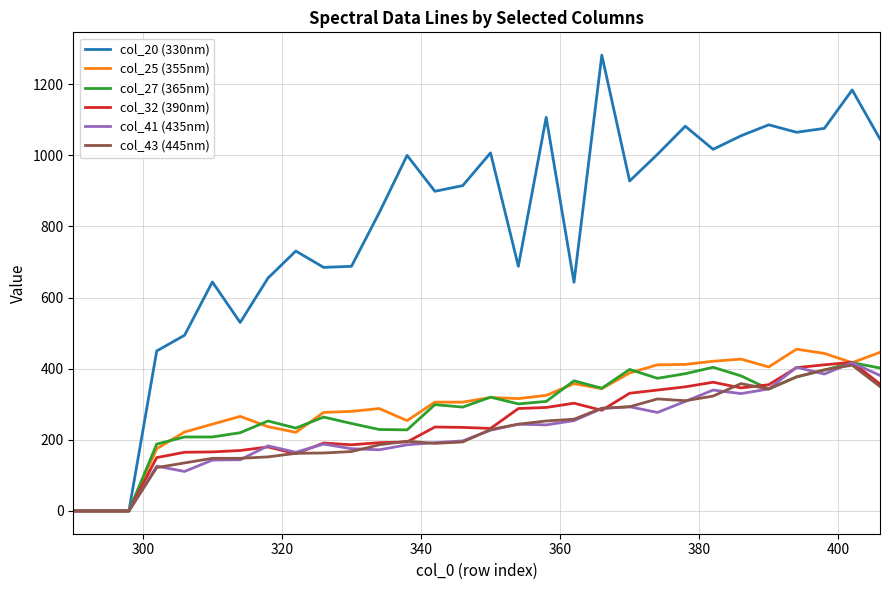

How many lines are shown in the chart?

6